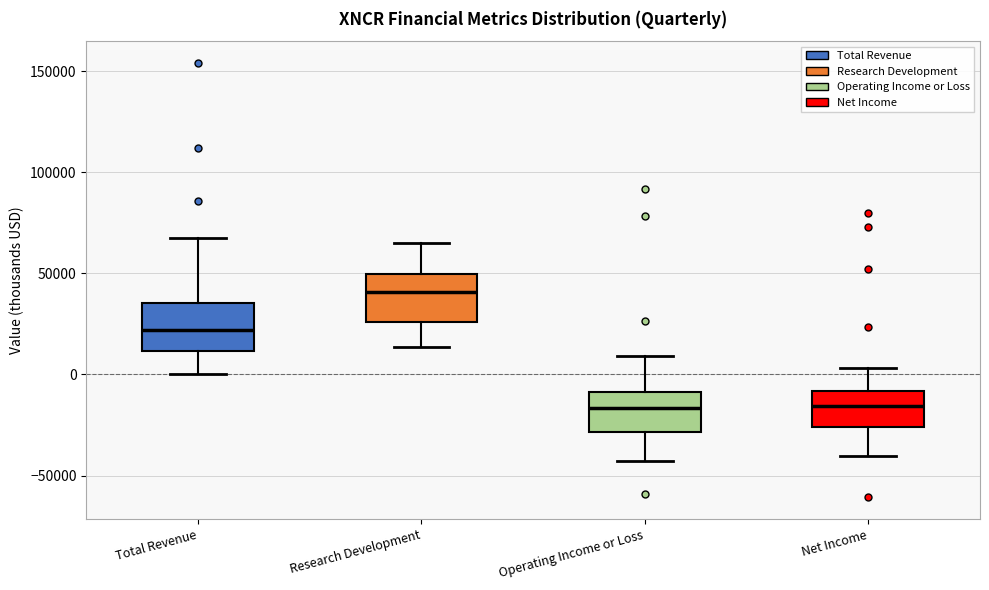

Which box's median line is the highest?

Research Development